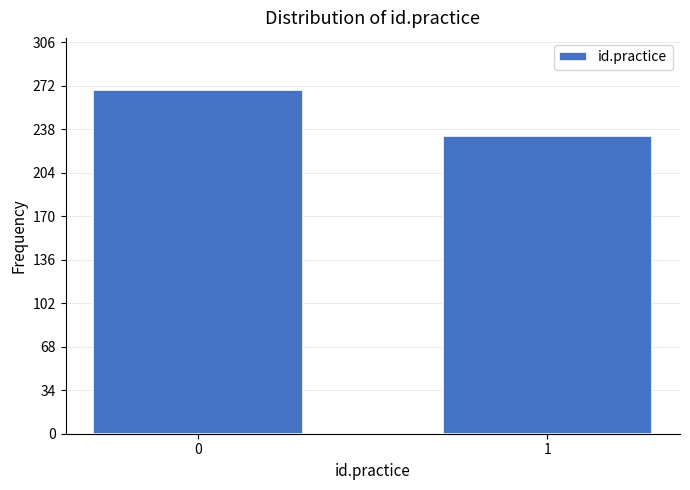

Reading right to left, extract all data points from this chart.

1=233	0=269